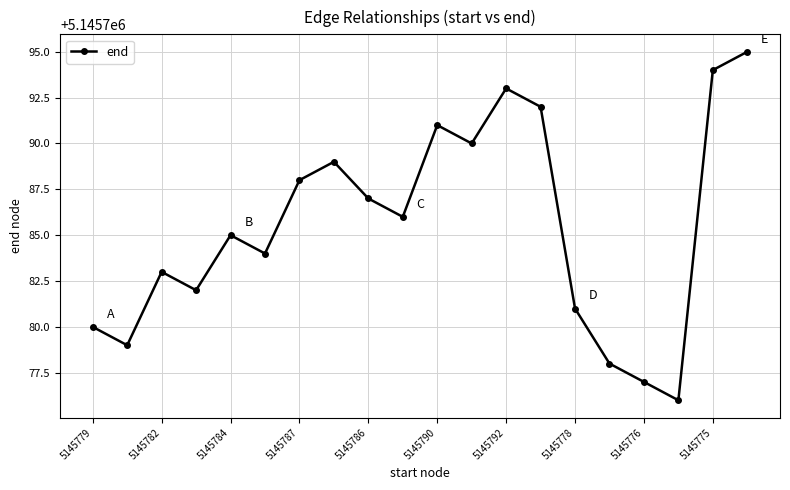

What is the value of the 14th point from the left?

5145792